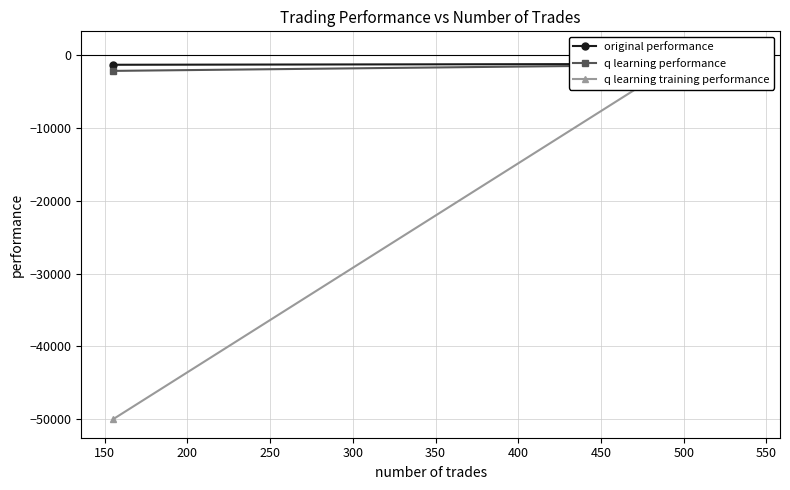

How many interior local peaks does the q learning training performance series have?

1